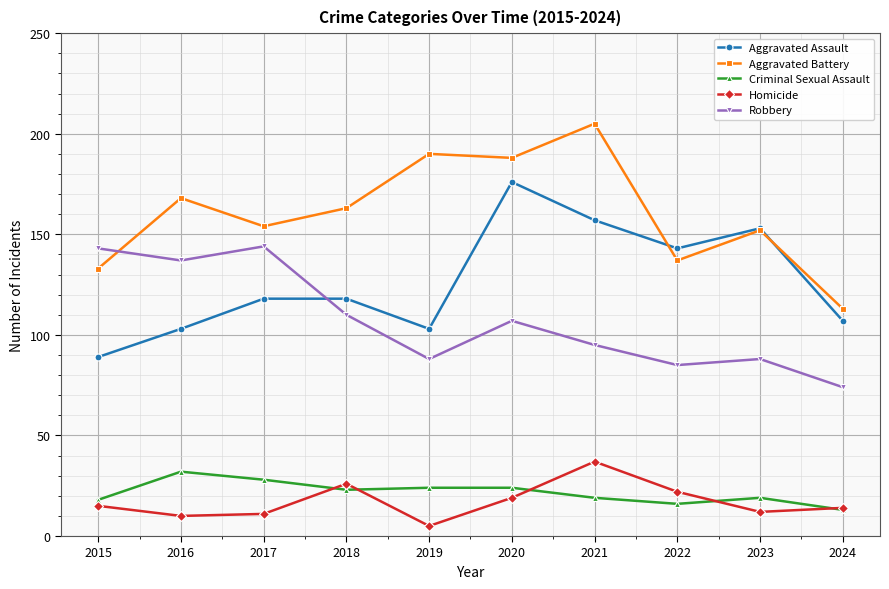

How many distinct data groups are displayed?

5